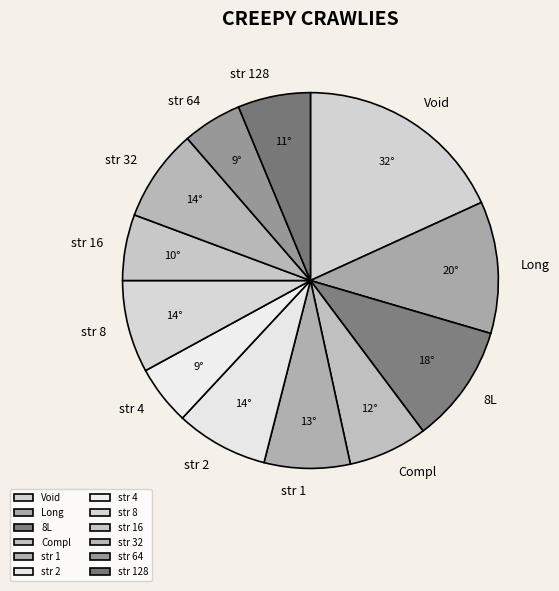

What is the largest slice in the pie chart?

Void